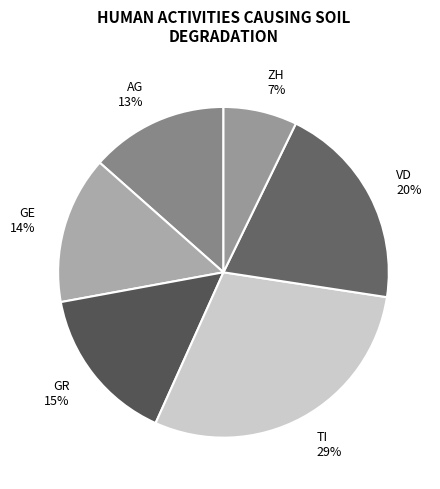

Do ZH 7% and GR 15% together represent more than half of the pie?

No